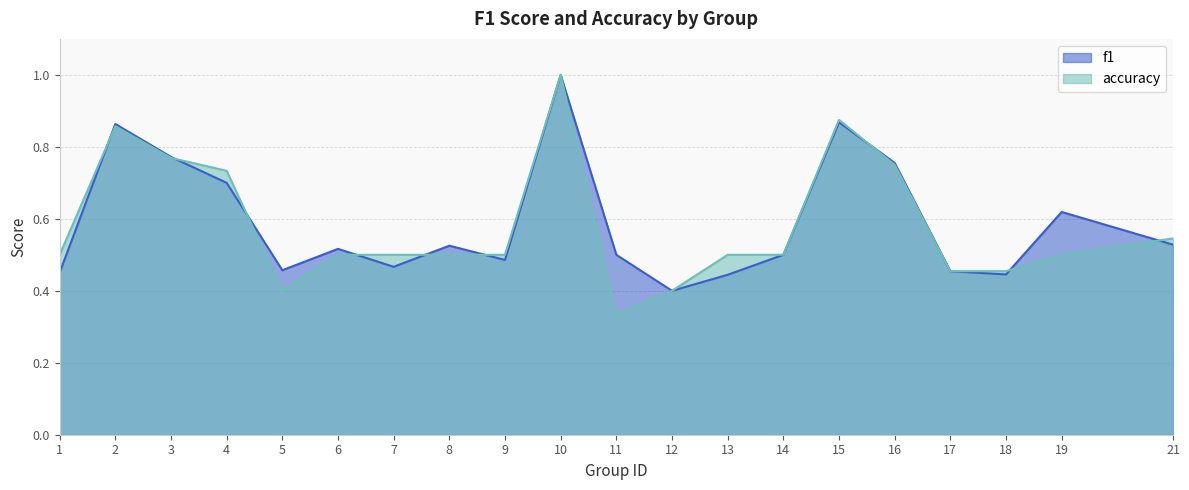

The value of f1 at 10 is 1.0. True or false?

True